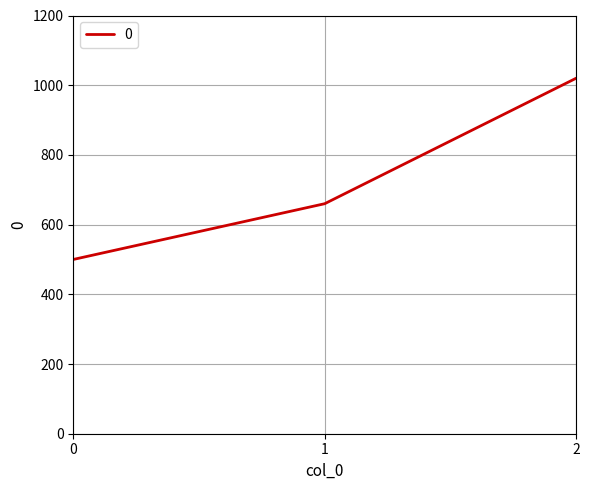

What is the change in value from 1 to 2?

+360